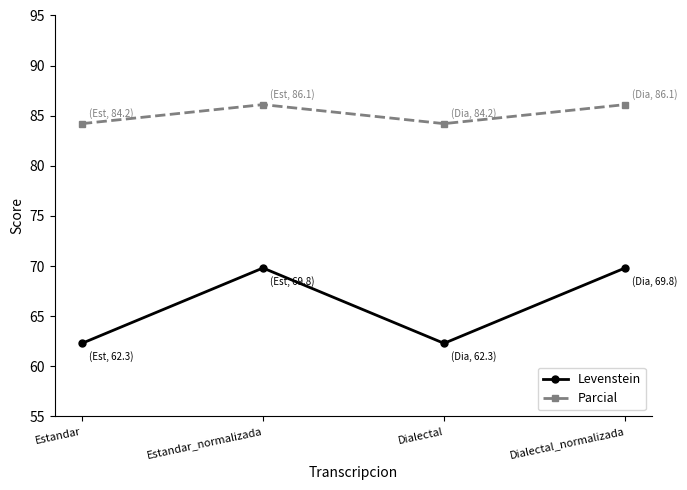

In Parcial, how many points are lower than both neighbors (excluding endpoints)?

1